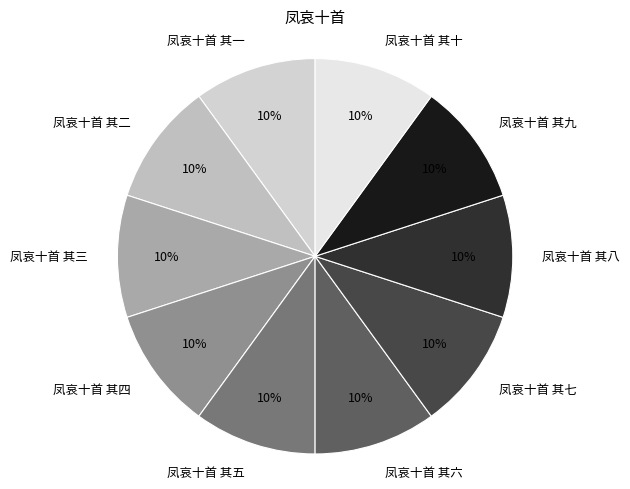

What is the ratio of the value at 凤哀十首 其三 to the value at 凤哀十首 其一?

1.0